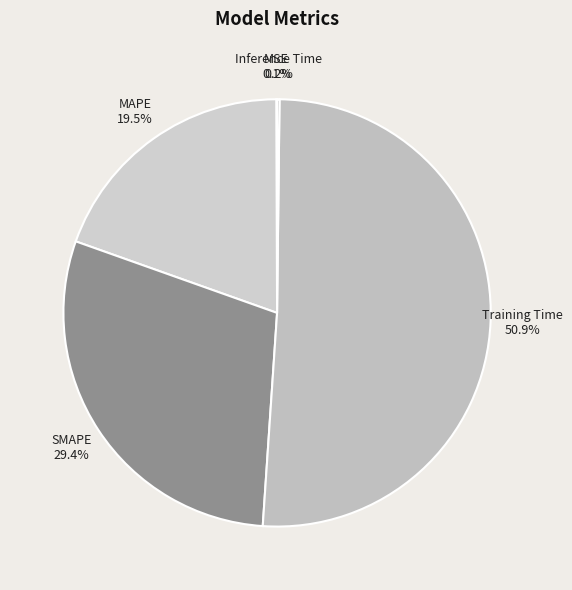

Which slice represents more than half of the pie?

Training Time